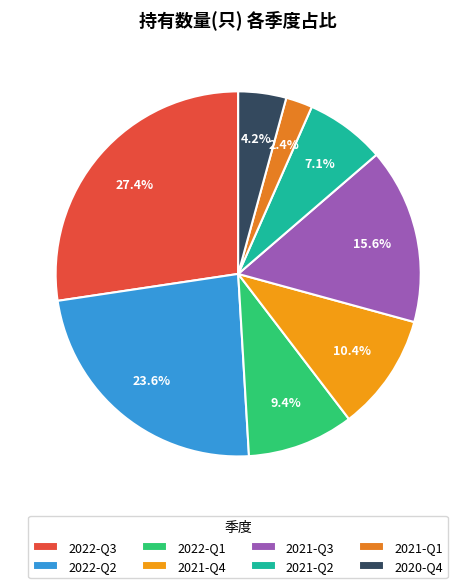

Rank the categories by value from lowest to highest.

2021-Q1, 2020-Q4, 2021-Q2, 2022-Q1, 2021-Q4, 2021-Q3, 2022-Q2, 2022-Q3